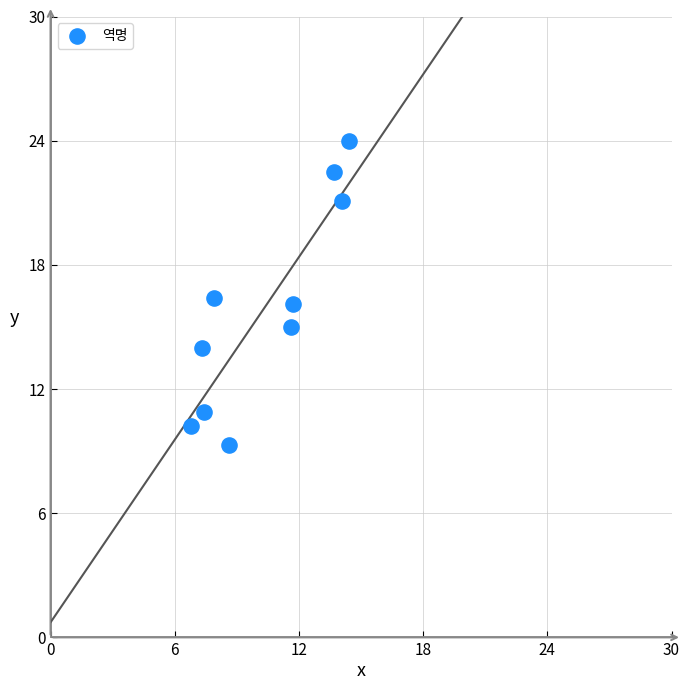

What is the range of Y values (max minus min)?

14.7